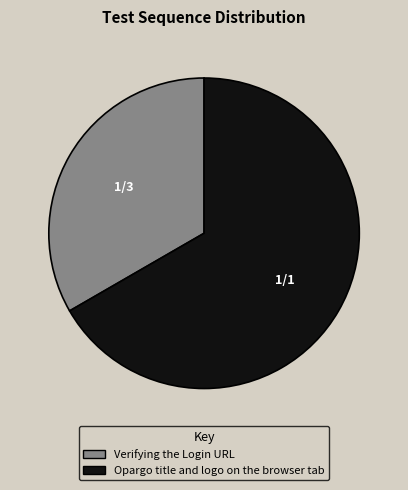

How many segments does this pie chart have?

2